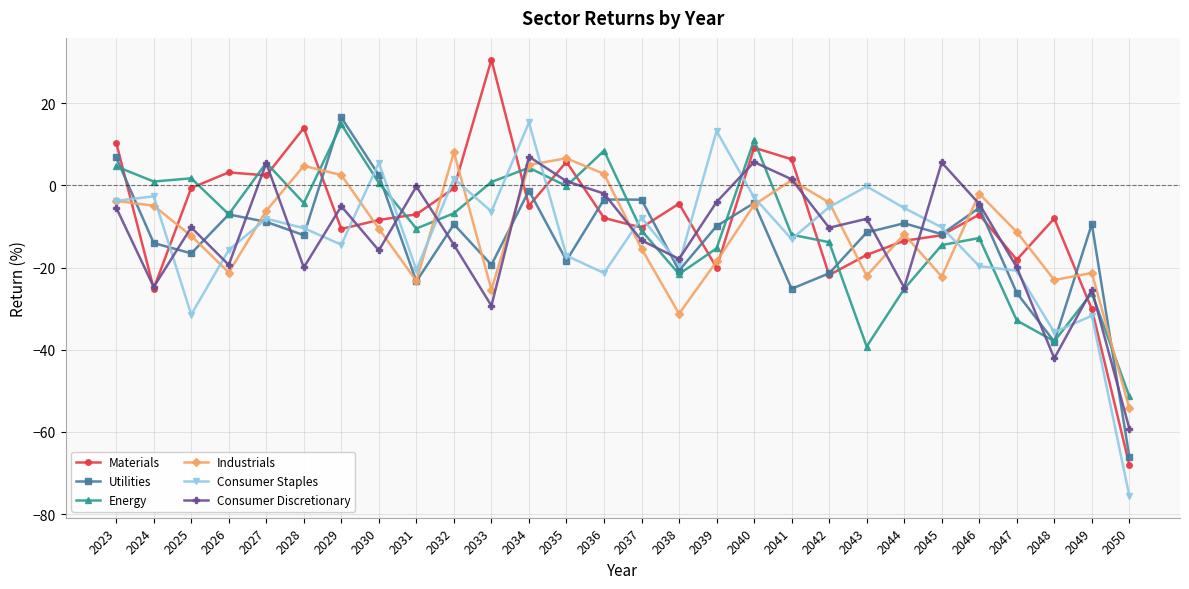

Which series has the largest range (max minus min)?

Materials